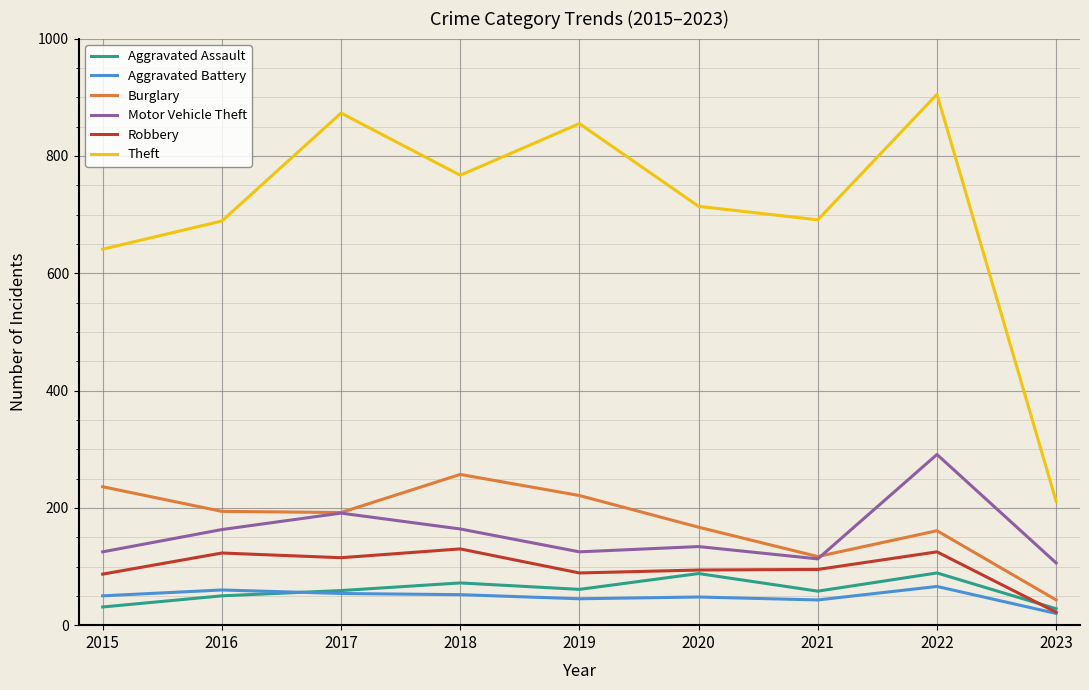

In Robbery, how many points are higher than both neighbors (excluding endpoints)?

3